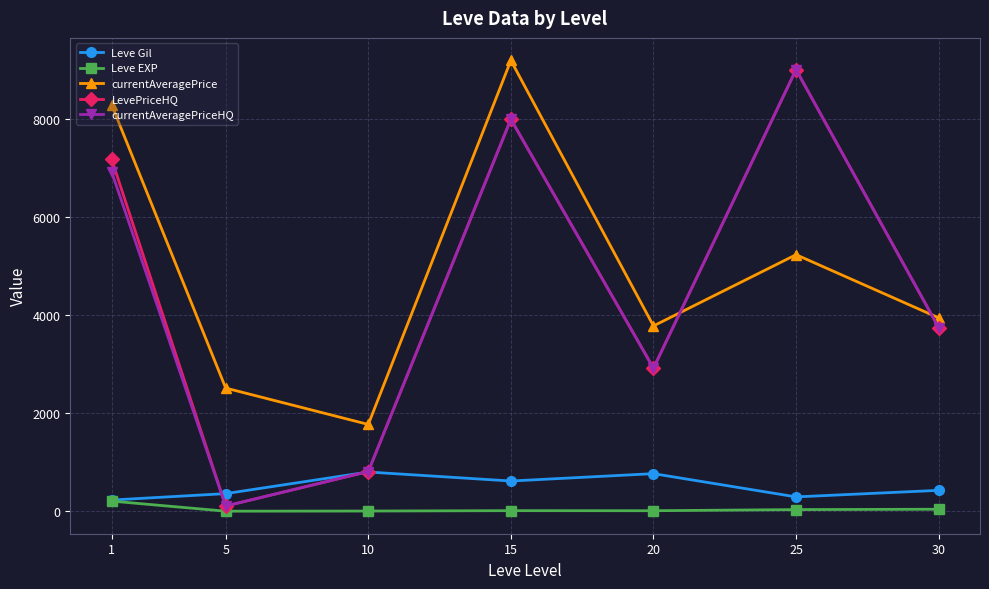

What is the difference between the maximum and minimum values in the Leve EXP series?

205.0